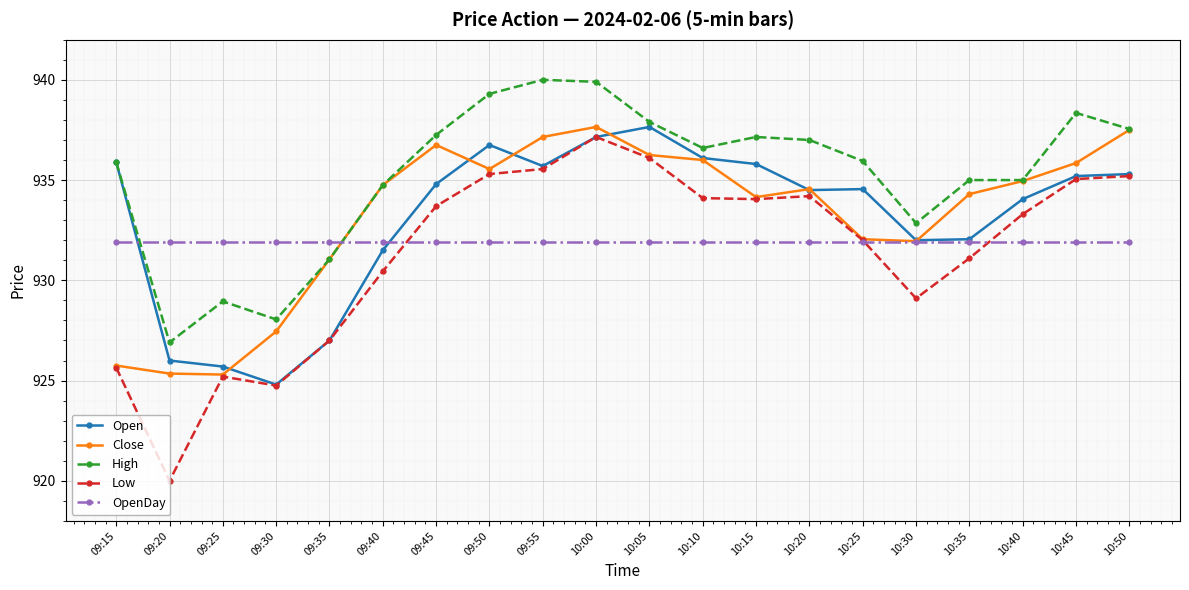

Is the value of Close at 09:15 greater than the value of Low at 10:00?

No